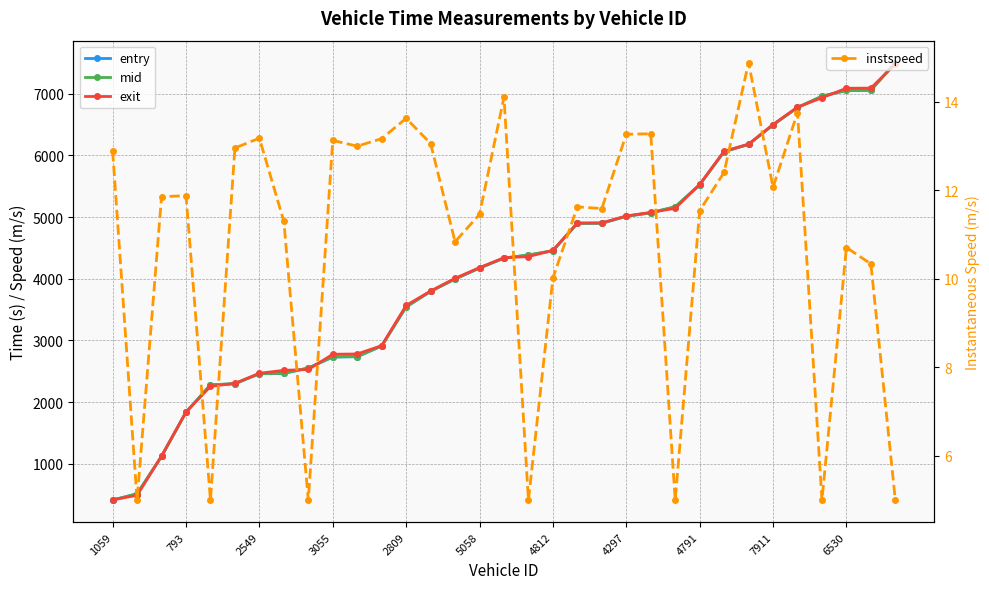

What is the value of the mid point at the 9th from the left?

2553.2